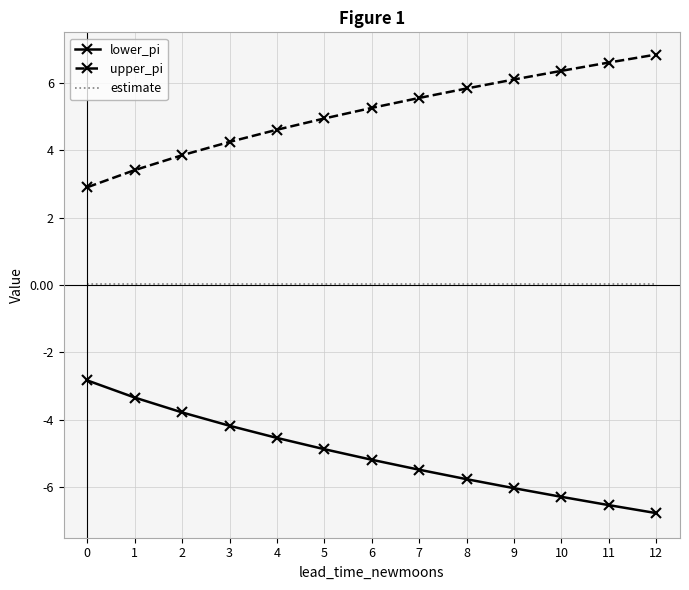

Which series has the largest total across all categories?

upper_pi